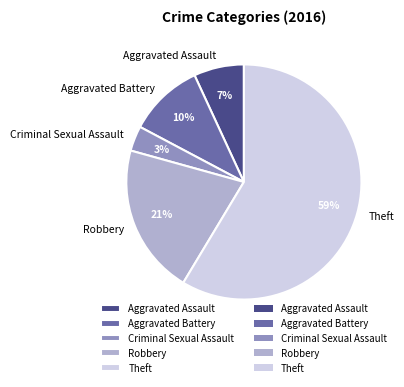

Is it true that Robbery is 32% of the pie?

False